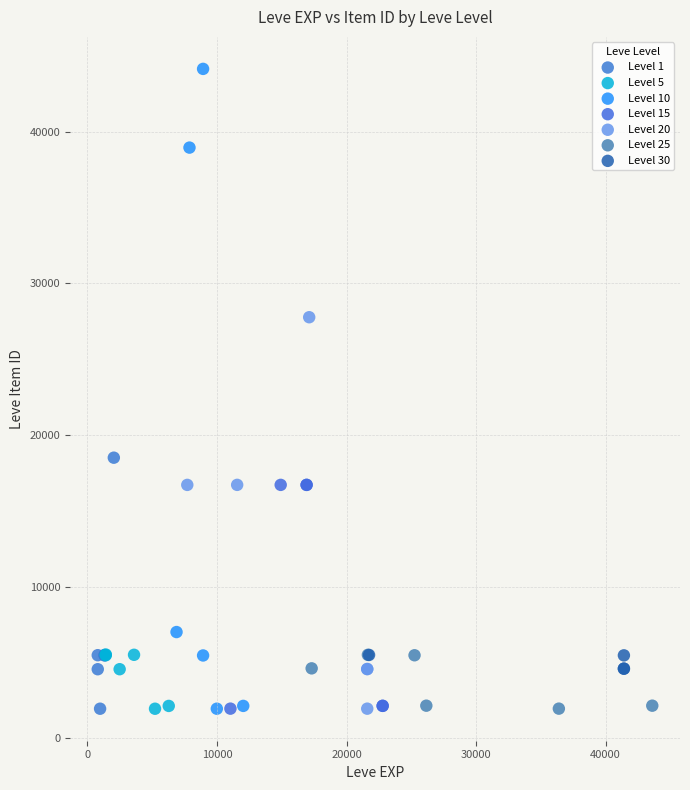

Which series contains the highest Y value?

Level 10